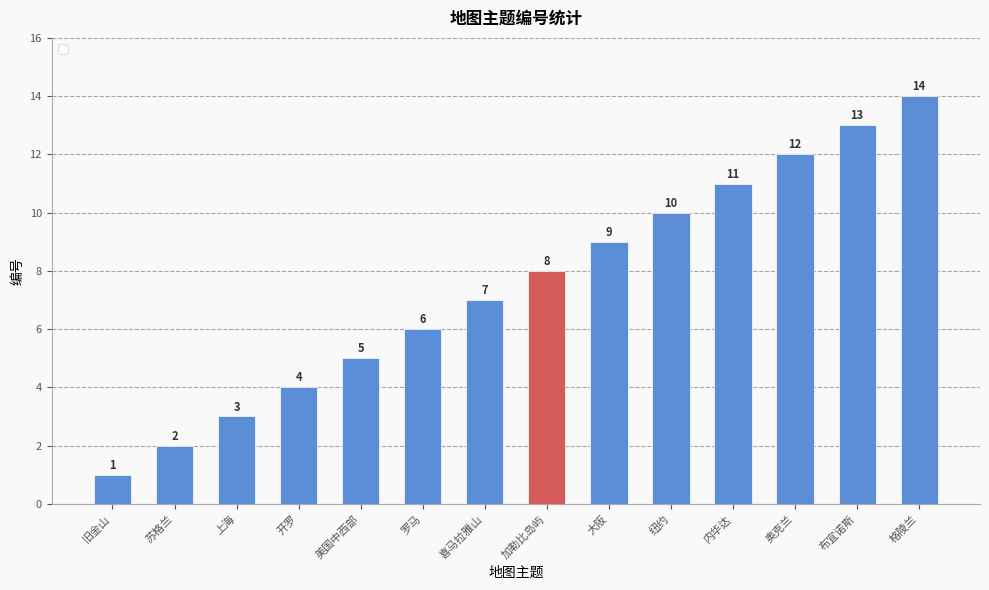

Reading left to right, transcribe all the data shown in this chart.

1	2	3	4	5	6	7	8	9	10	11	12	13	14